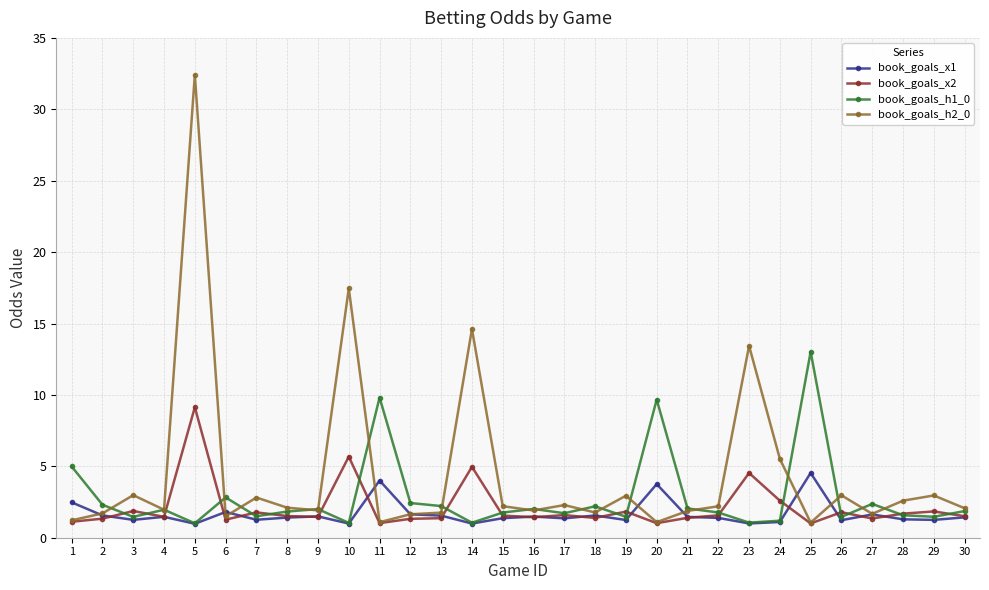

Which series ends up on top after the final intersection of book_goals_h2_0 and book_goals_x1?

book_goals_h2_0